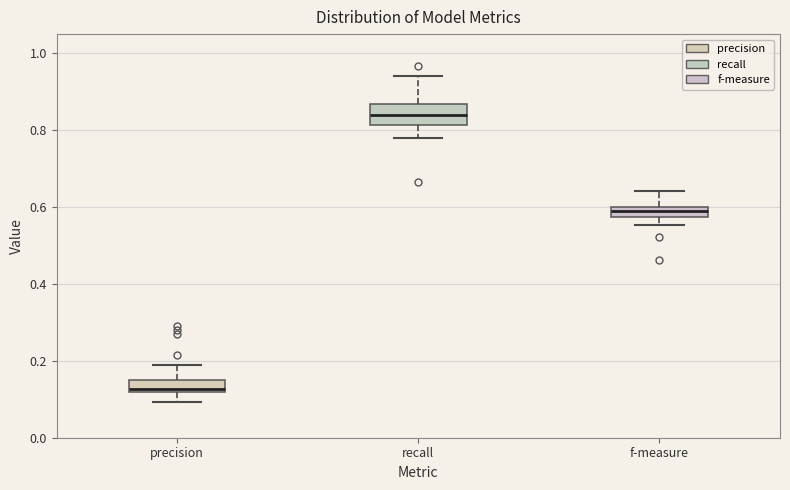

Where is the lower edge of the box for precision on the y-axis? The values are not printed on the chart, so give them approximately, as read against the axis.

0.12